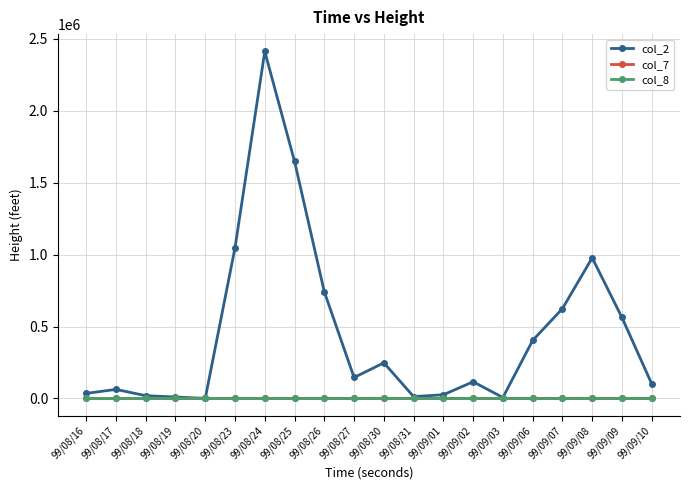

What is the value of the col_7 point at the 12th from the left?

-0.1